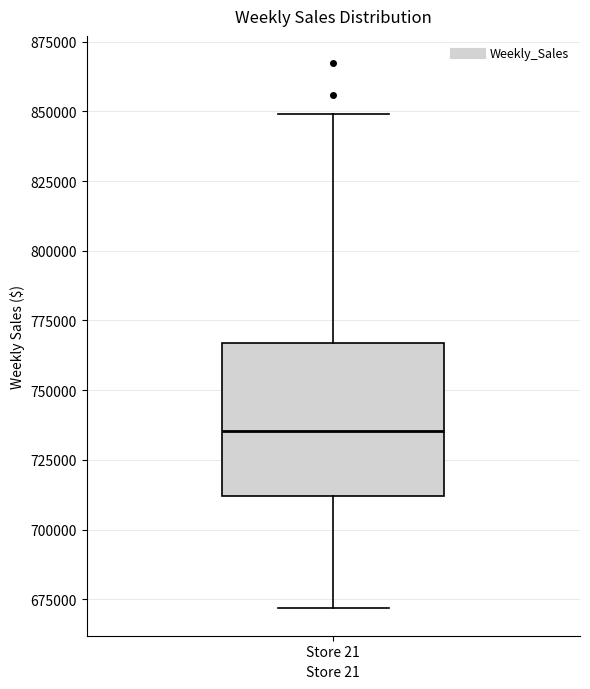

Where does the median line of the box for Store 21 sit on the y-axis? The values are not printed on the chart, so give them approximately, as read against the axis.

735000